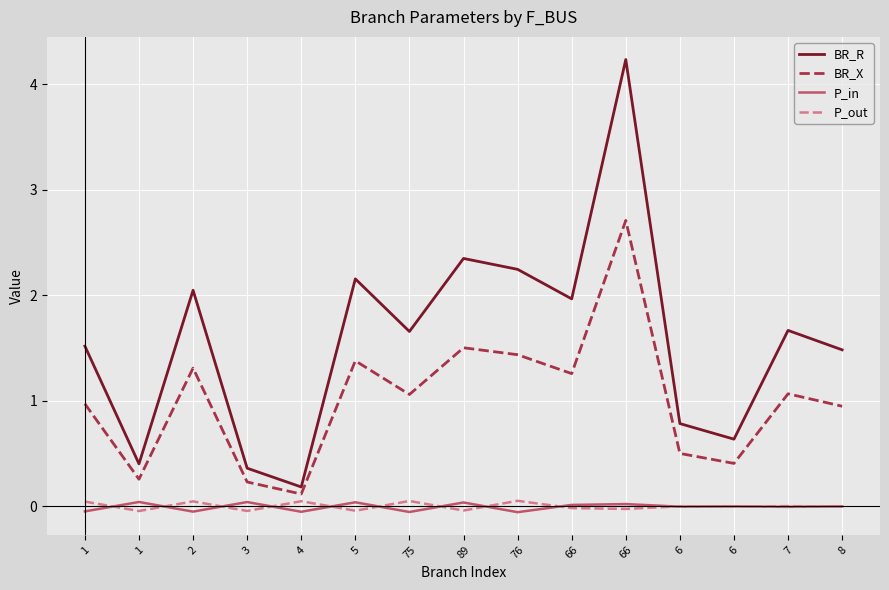

Which series has the largest total across all categories?

BR_R